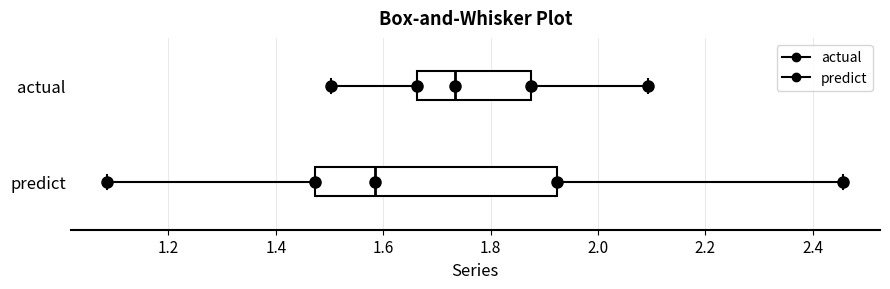

Which box's median line is the furthest to the left?

predict